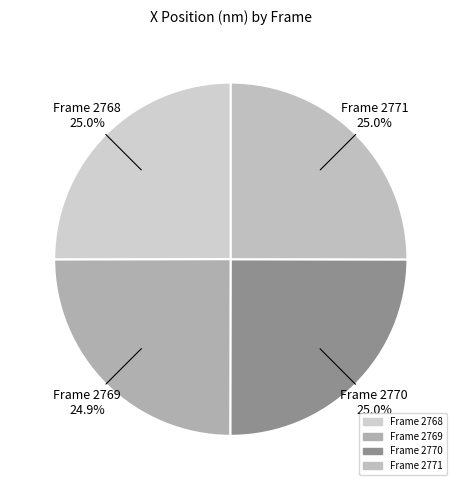

Does Frame 2769 account for over 50% of the chart?

No